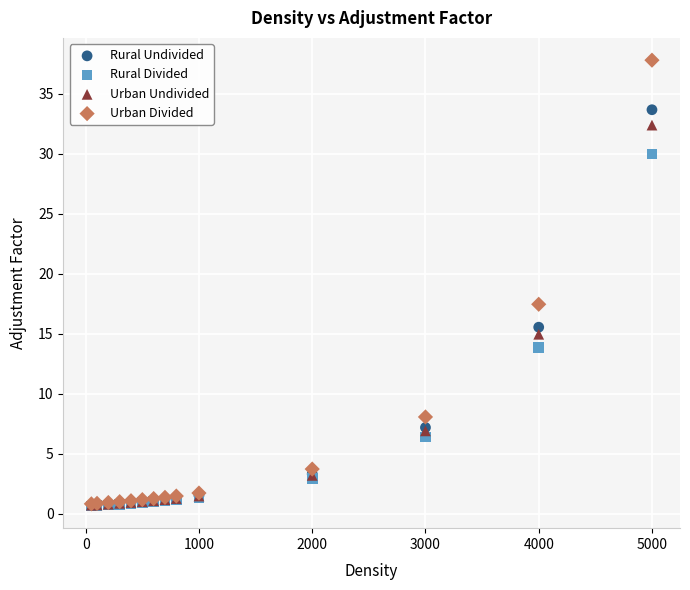

In the Rural Undivided series, what Y value is closest to 17?

15.5